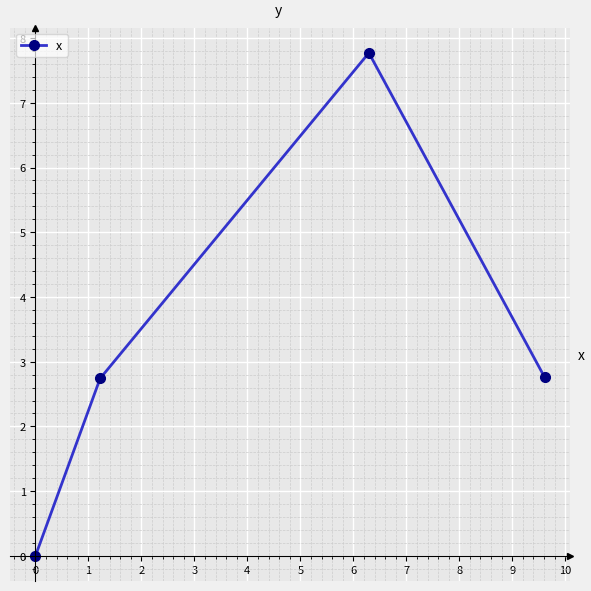

Does the chart display data point markers on the line(s)?

Yes